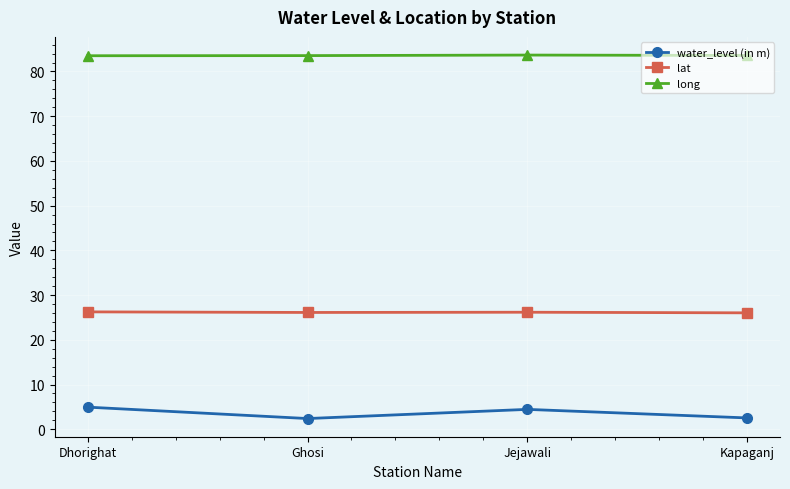

What are all the series names shown in the legend?

water_level (in m), lat, long